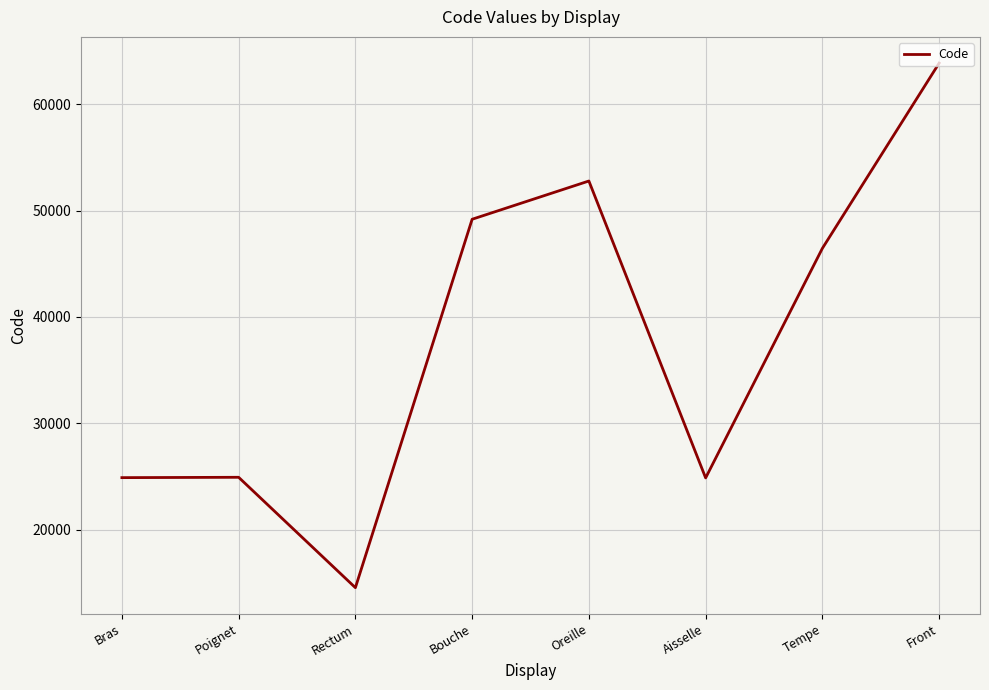

Does the chart display data point markers on the line(s)?

No